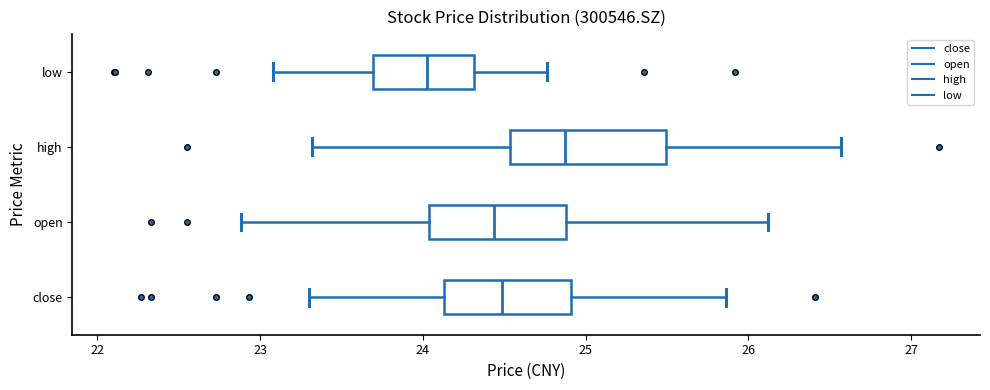

Which box's median line is the furthest to the left?

low